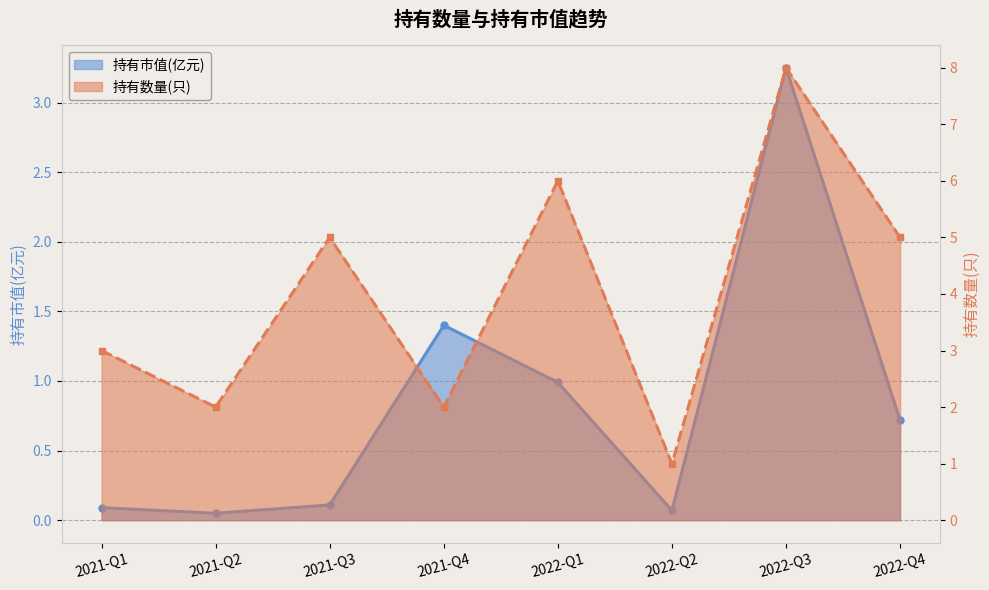

How many interior local peaks does the 持有数量(只) series have?

3